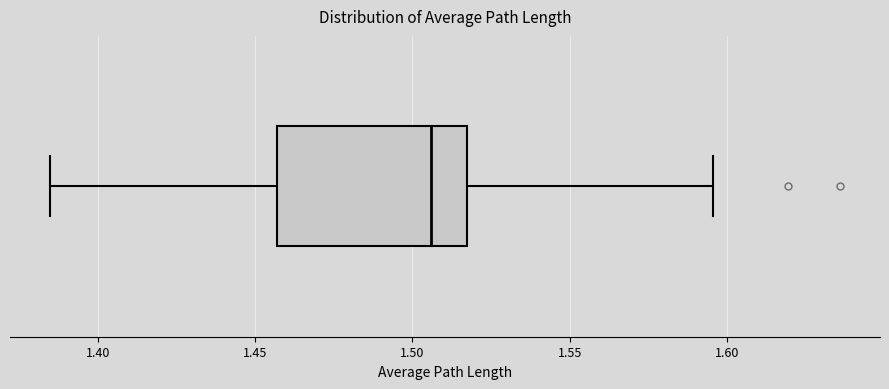

Read this box plot against the x-axis: the position of the median line, the range covered by the box, and the ends of both whiskers. The values are not printed on the chart, so give them approximately, as read against the axis.

median 1.505, box 1.455 to 1.515, whiskers 1.385 to 1.595